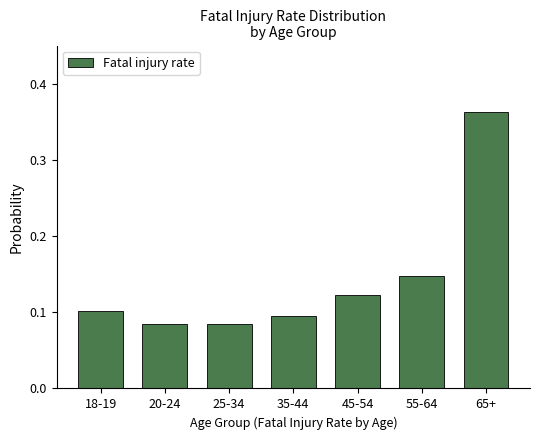

Which category has the highest value across all series?

65+